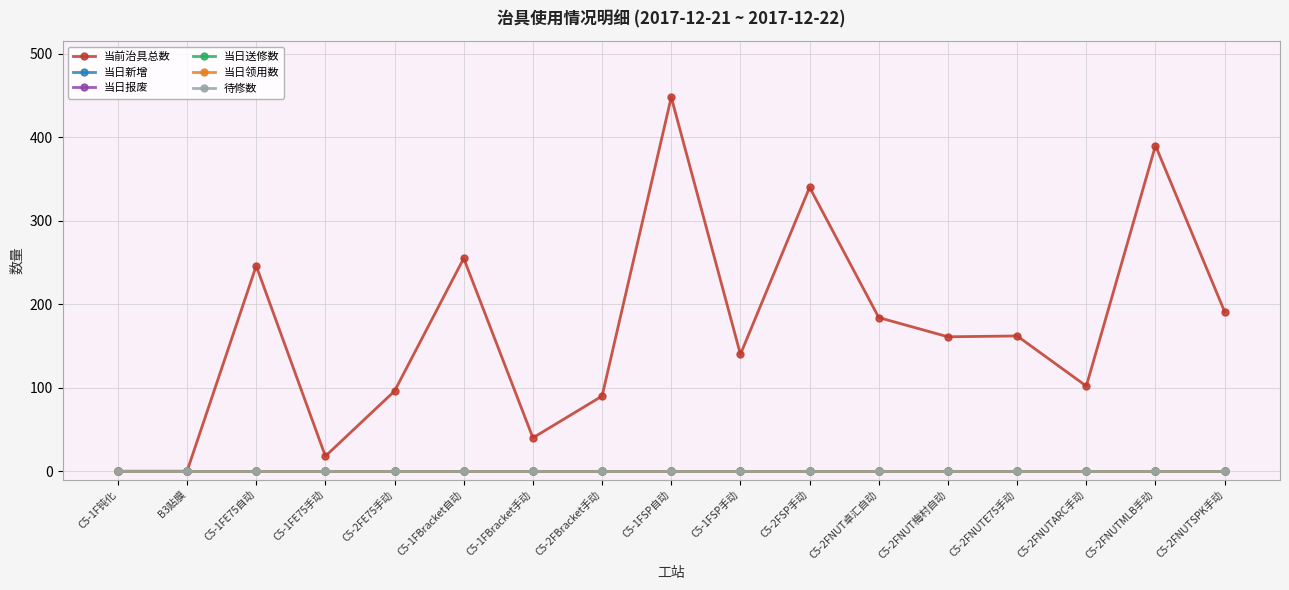

At which category is the sum across all series the highest?

C5-1FSP自动